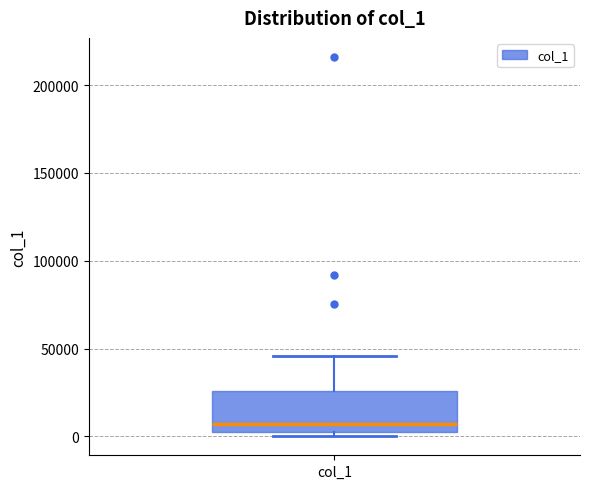

Transcribe this box plot: give where the median line is, the range the box spans, and where the two whiskers end, as read against the y-axis. The values are not printed on the chart, so give them approximately, as read against the axis.

median 5000, box 0 to 25000, whiskers 0 (just below the box's lower edge) to 45000